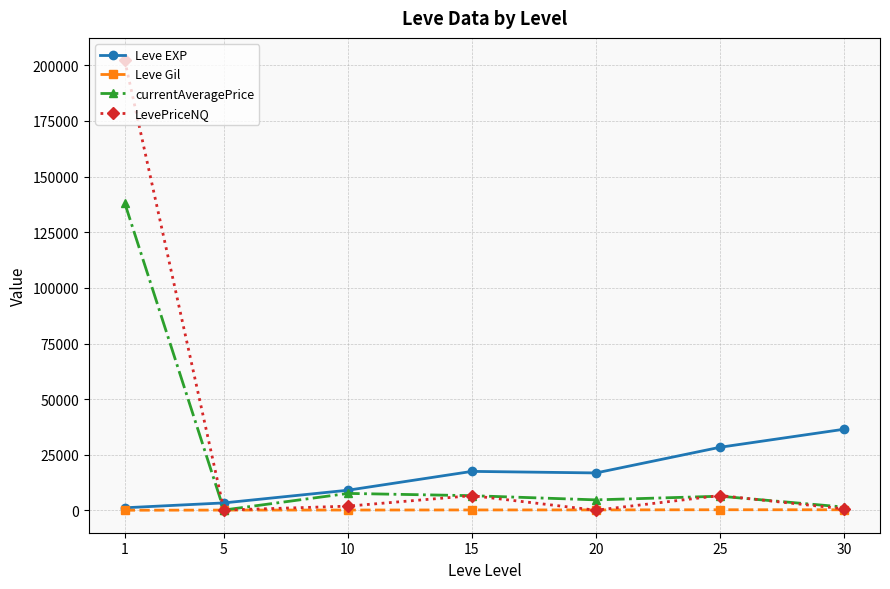

List the series in order of their peak value, highest first.

LevePriceNQ, currentAveragePrice, Leve EXP, Leve Gil